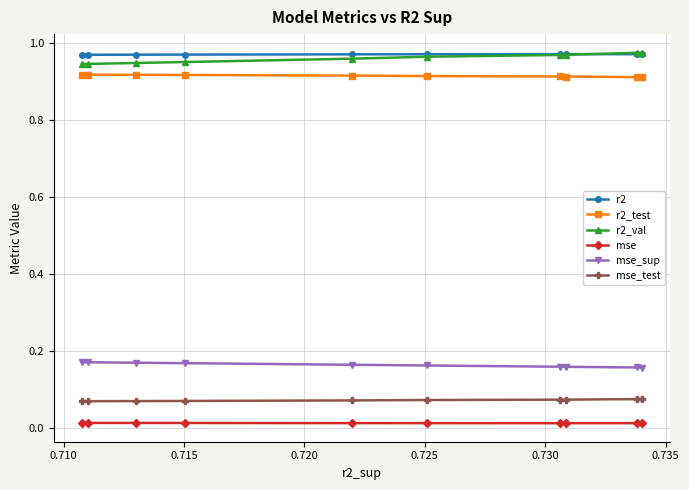

What are all the series names shown in the legend?

r2, r2_test, r2_val, mse, mse_sup, mse_test